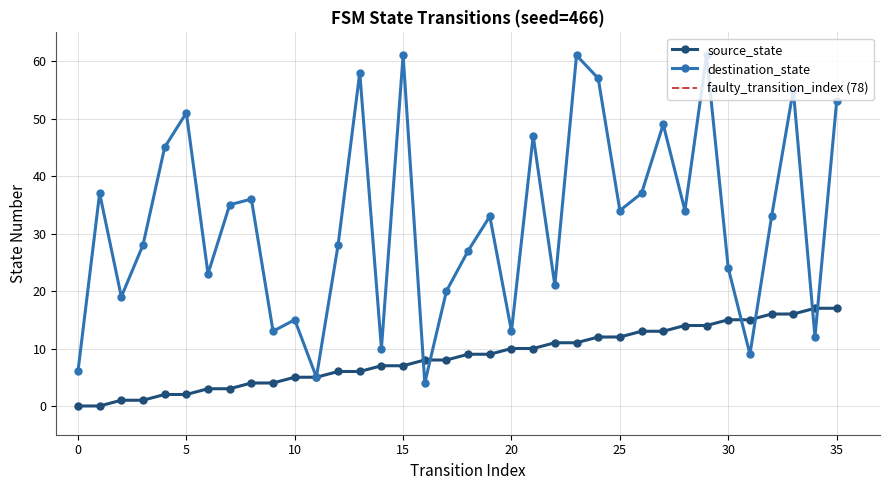

At which label does source_state first exceed 9?

20